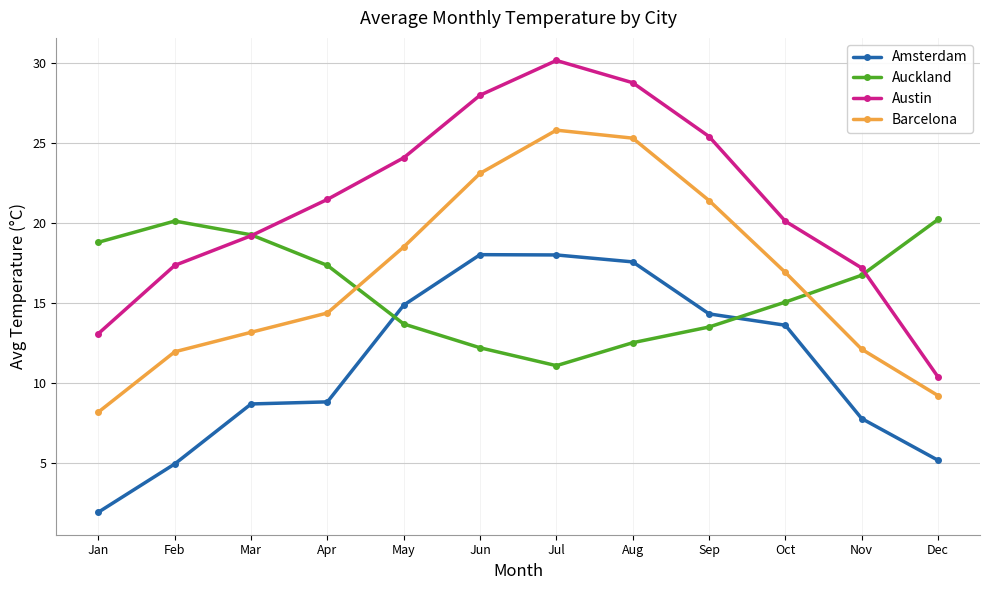

What is the sum of the Barcelona values at Jul and Dec?

35.0